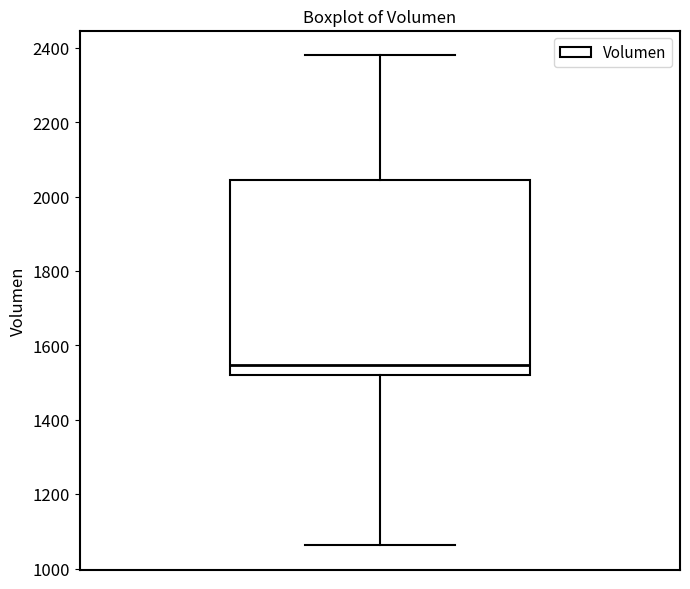

Transcribe this box plot: give where the median line is, the range the box spans, and where the two whiskers end, as read against the y-axis. The values are not printed on the chart, so give them approximately, as read against the axis.

median 1540, box 1520 to 2040, whiskers 1060 to 2380